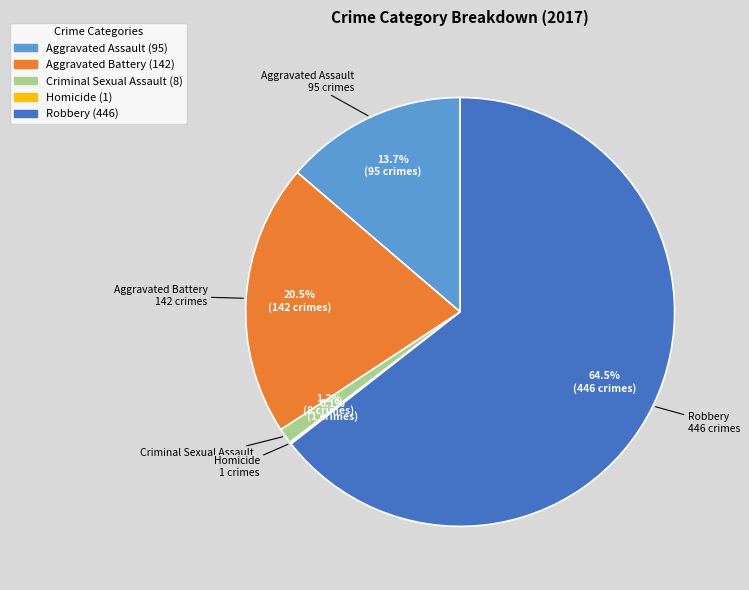

To the nearest percent, what is the difference between the Aggravated Battery and Robbery slice percentages?

44%